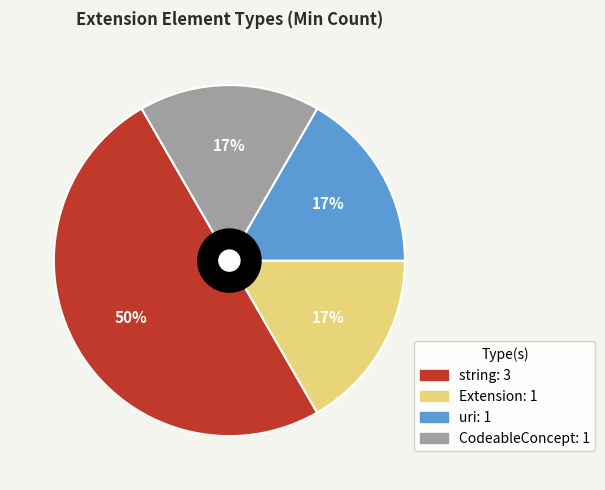

To the nearest percent, what is the difference between the largest and smallest slice percentages?

33%